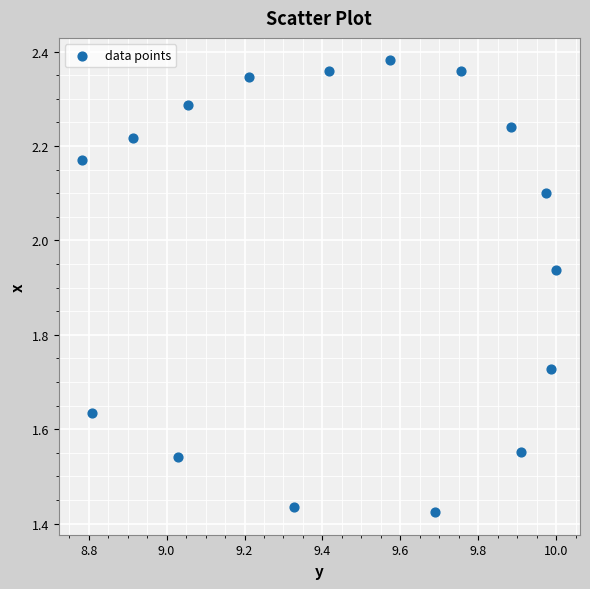

What is the range of Y values (max minus min)?

1.0